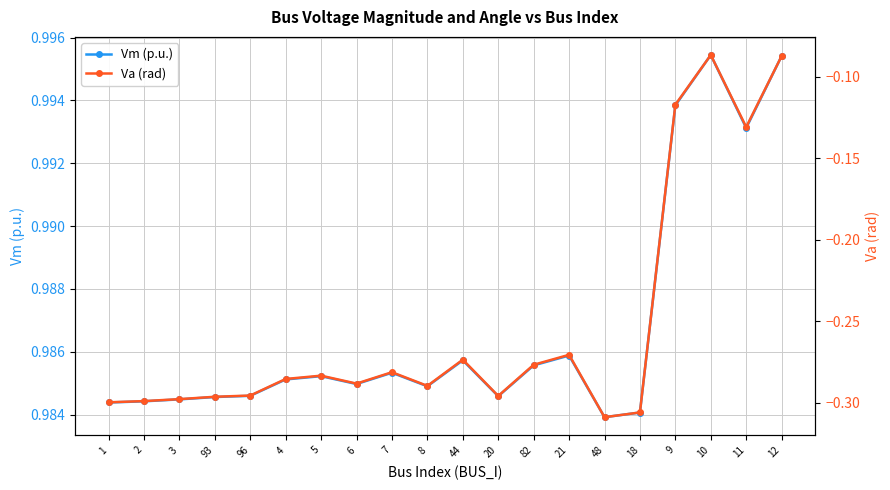

Which category has the lowest value in the Va (rad) series?

48